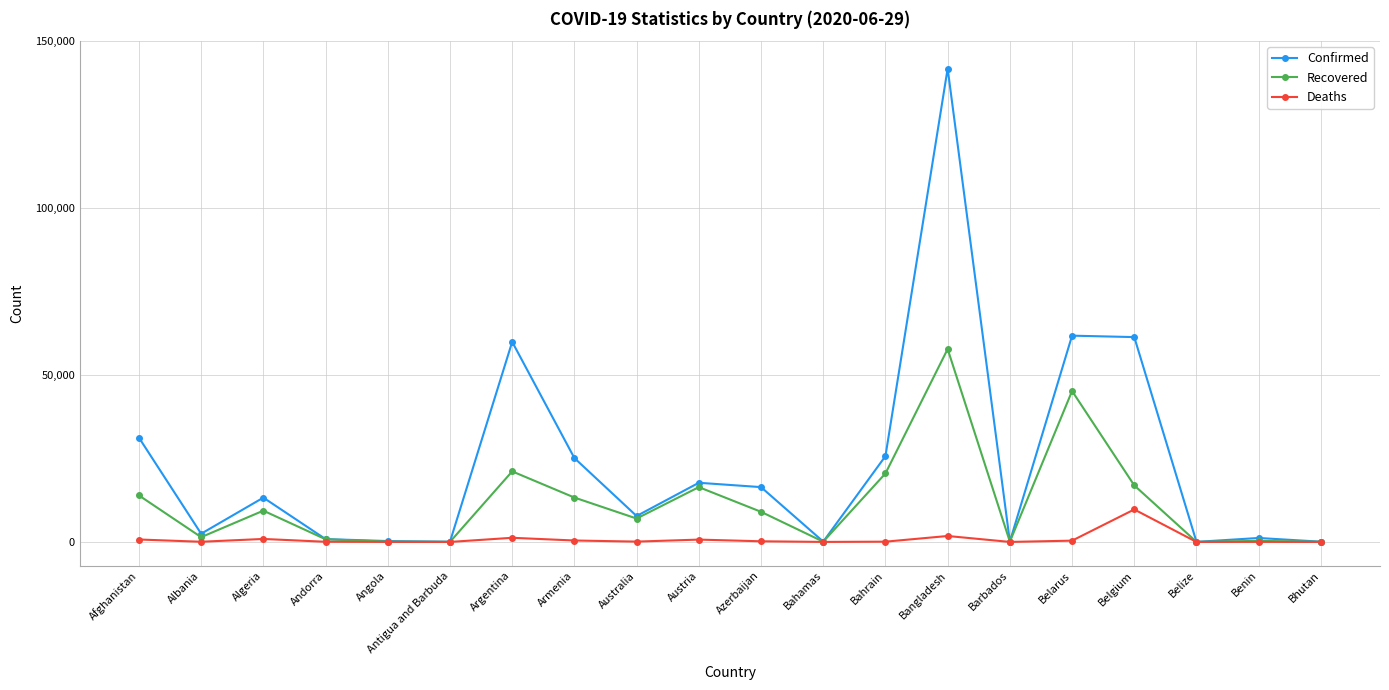

Where is the first local minimum for Confirmed?

Albania